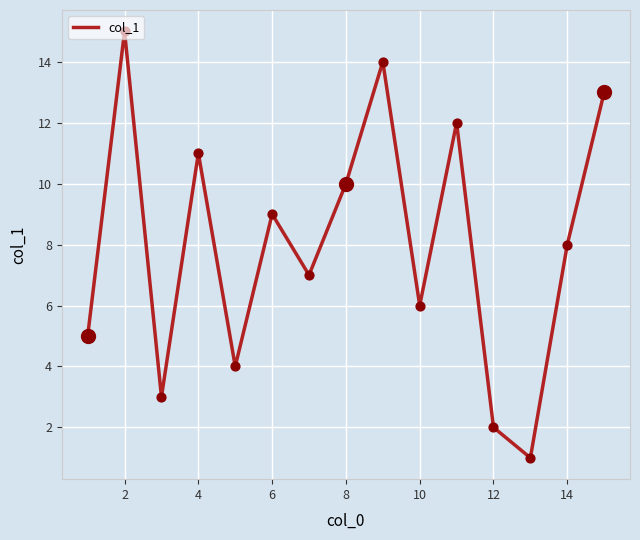

What is the difference between the maximum and minimum values?

14